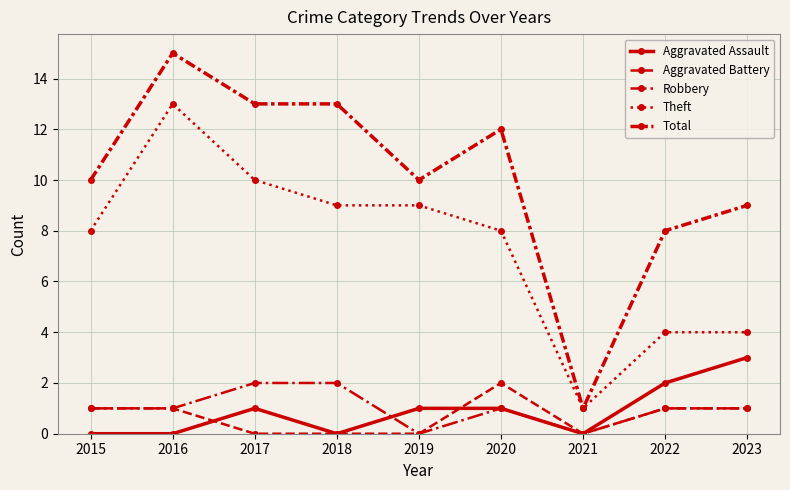

What is the sum of all Theft values?

66